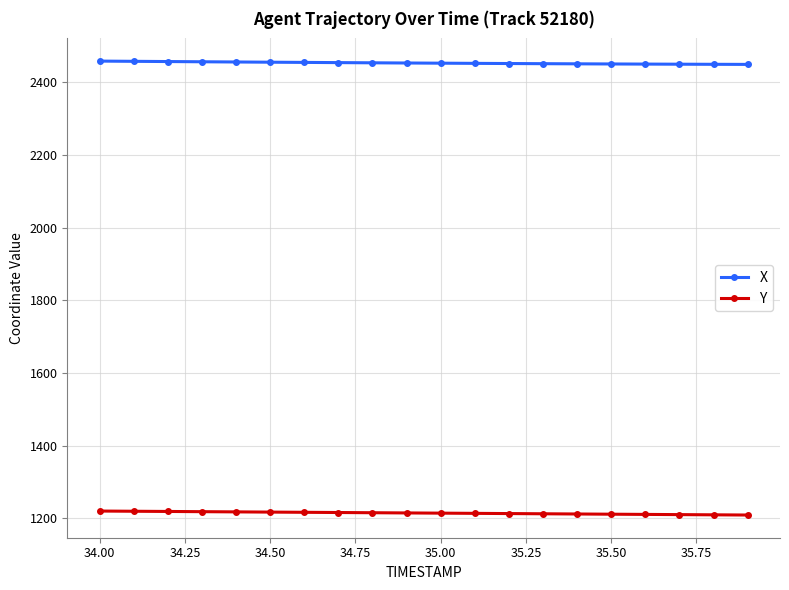

List the series in order of their overall mean, lowest first.

Y, X